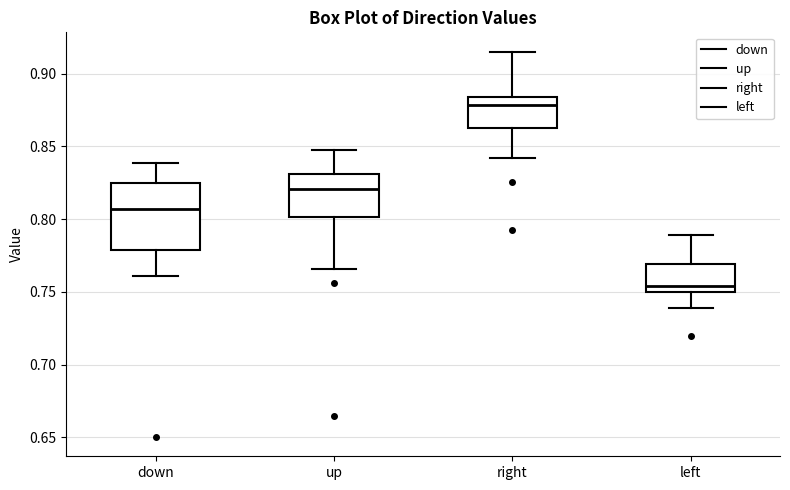

Where does the upper whisker of the box for right end on the y-axis? The values are not printed on the chart, so give them approximately, as read against the axis.

0.915